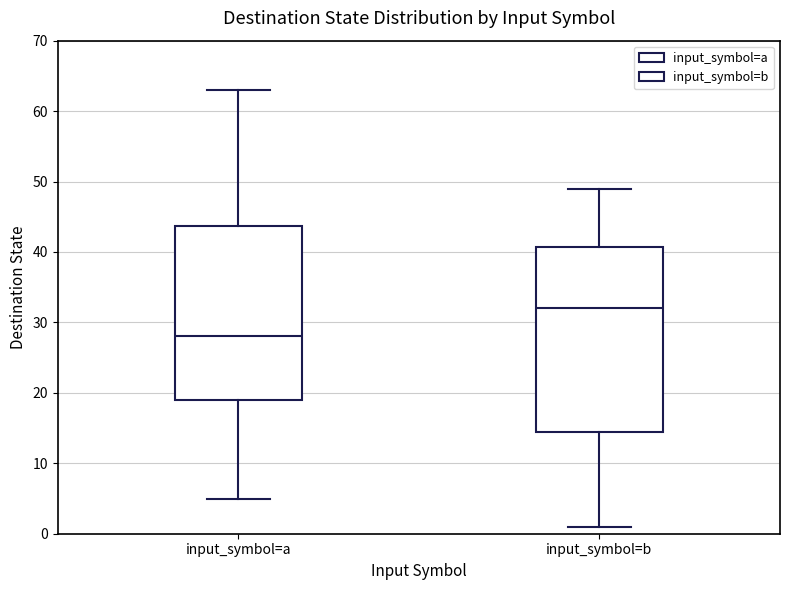

Which box's median line is the lowest?

input_symbol=a